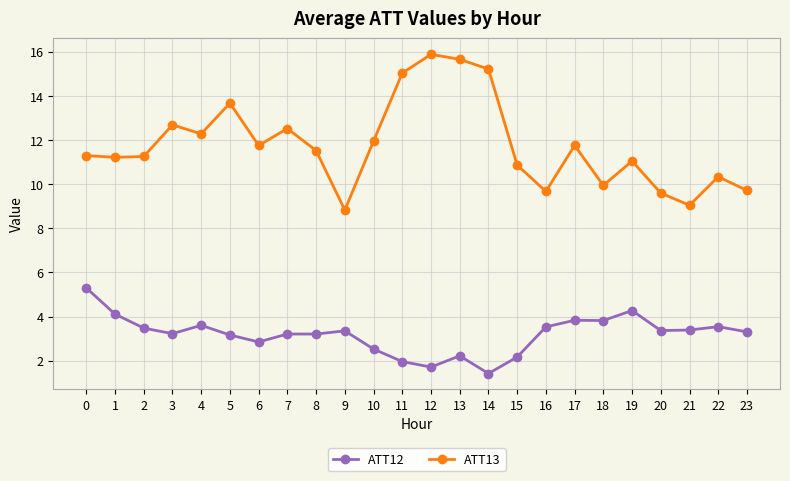

What is the minimum value for ATT12?

1.4